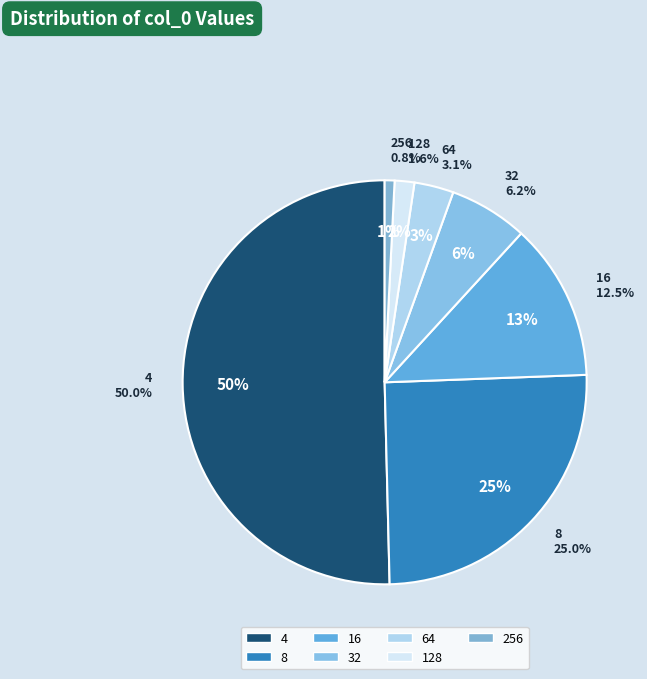

How many slices are in this pie chart?

7